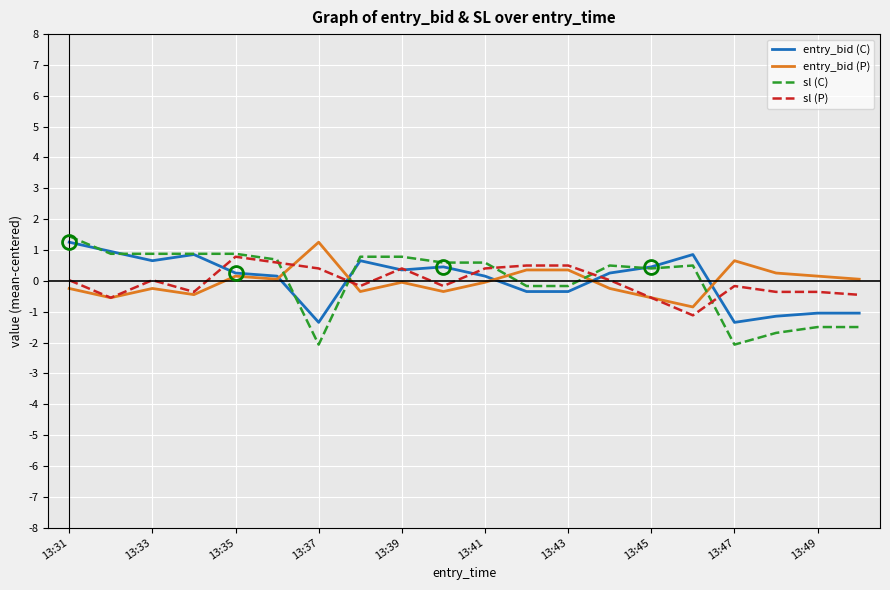

Which series has the largest range (max minus min)?

sl (C)